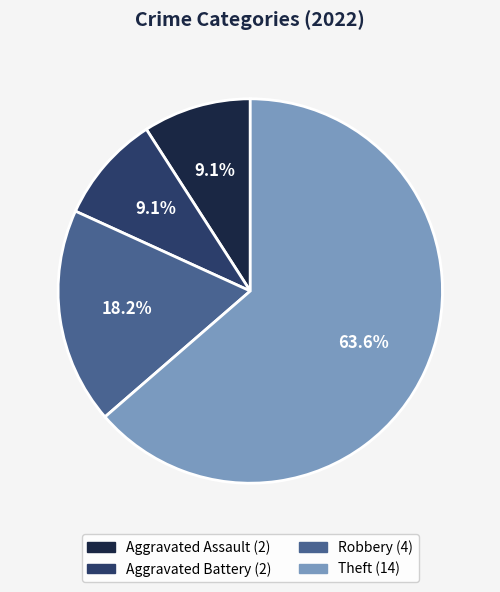

To the nearest percent, what percentage of the pie is Aggravated Assault?

9%